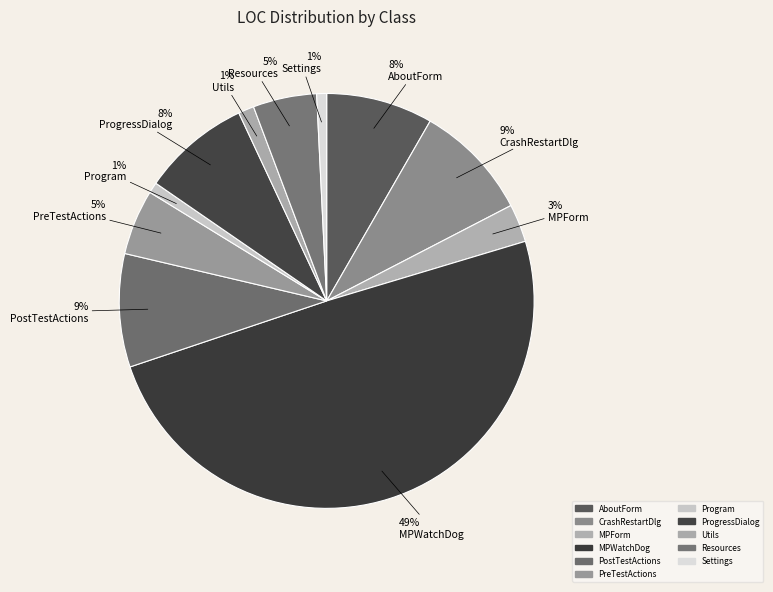

To the nearest percent, what percentage of the pie is Program?

1%